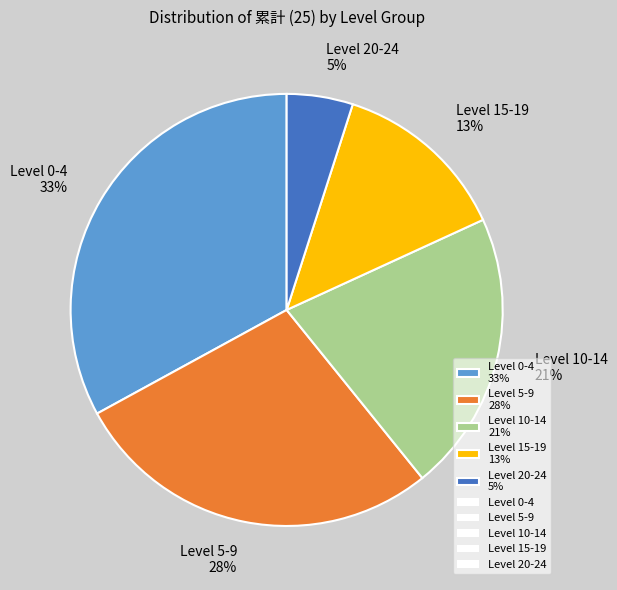

Is there any slice that represents more than half of the pie?

No